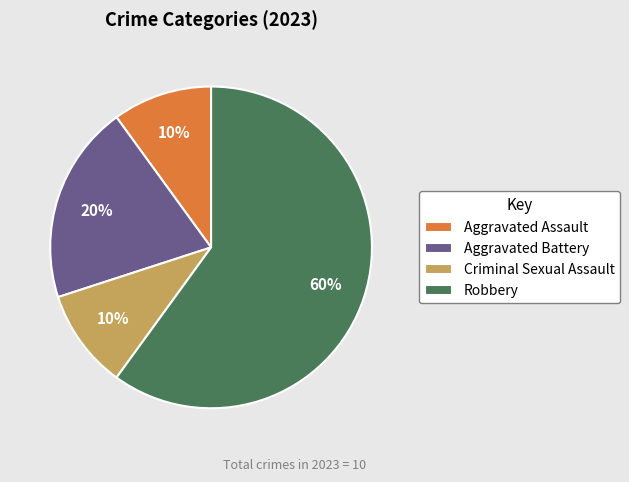

What is the majority slice?

Robbery